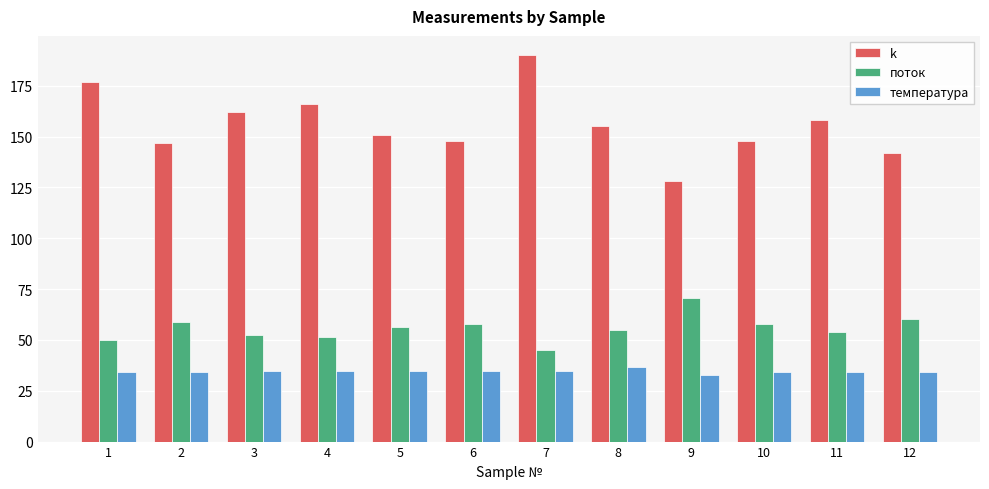

The value of температура at 5 is 15.7. True or false?

False